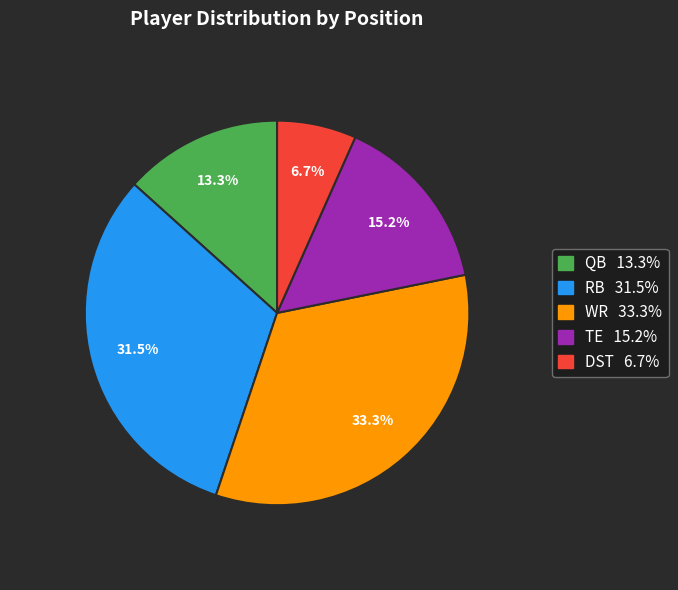

Is DST the majority of the pie?

No